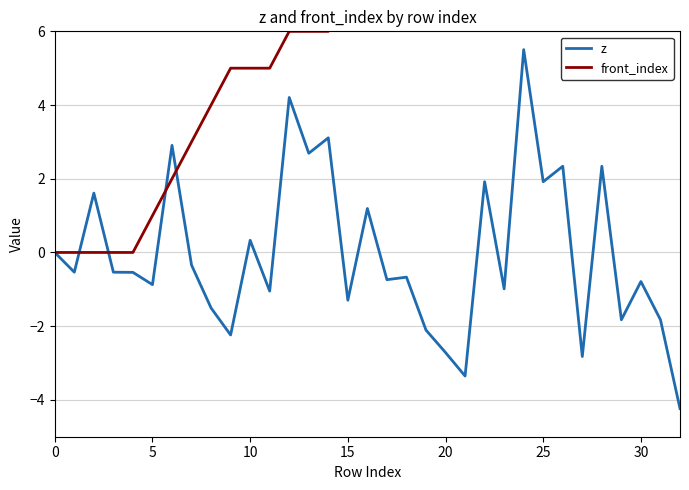

How many values in z are below zero?

20